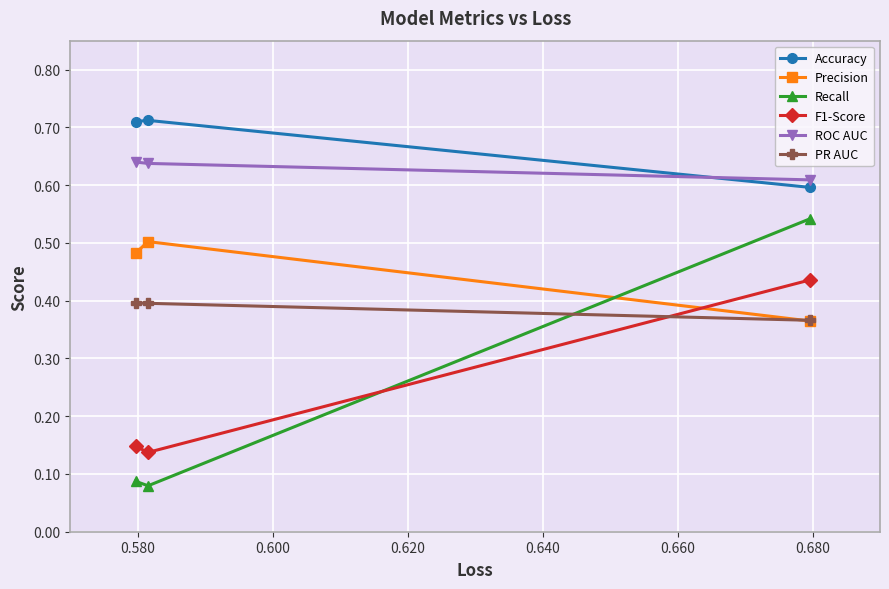

At how many categories does at least one series exceed 0?

3